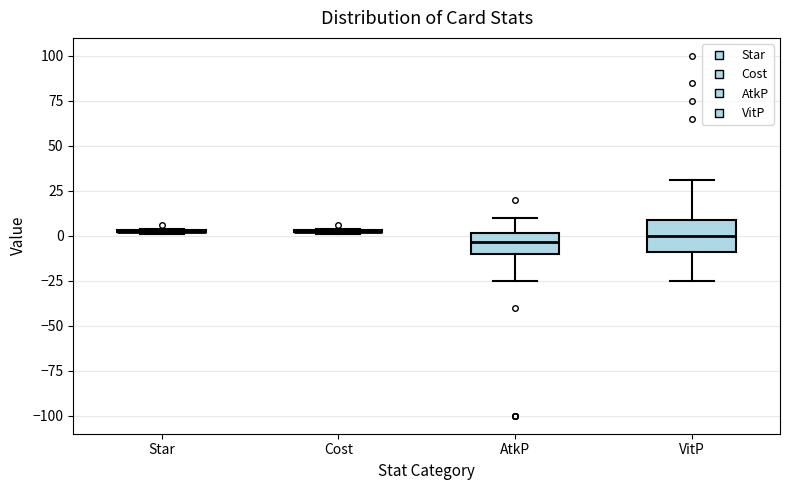

Comparing the boxes themselves (not the whiskers), which one is the tallest?

VitP